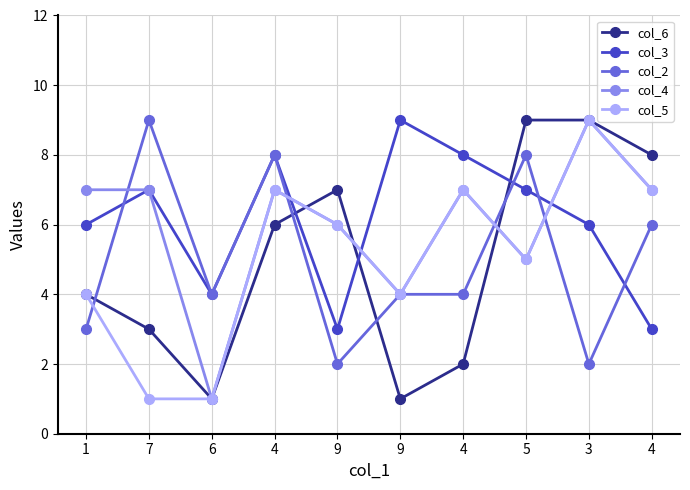

True or false: col_6 and col_3 cross at least once.

True